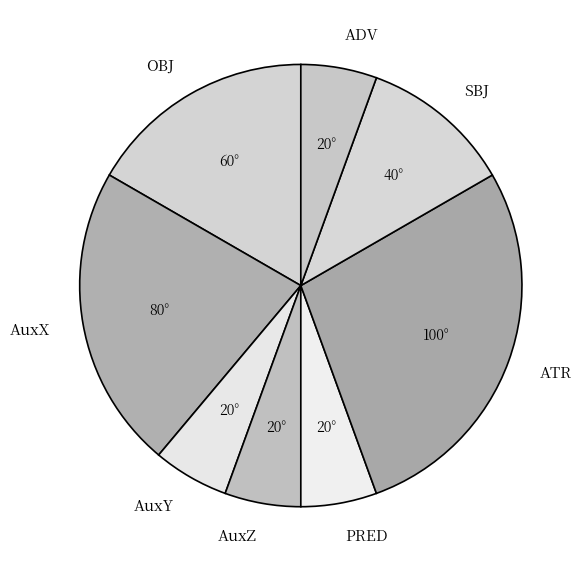

Is there any slice that represents more than half of the pie?

No